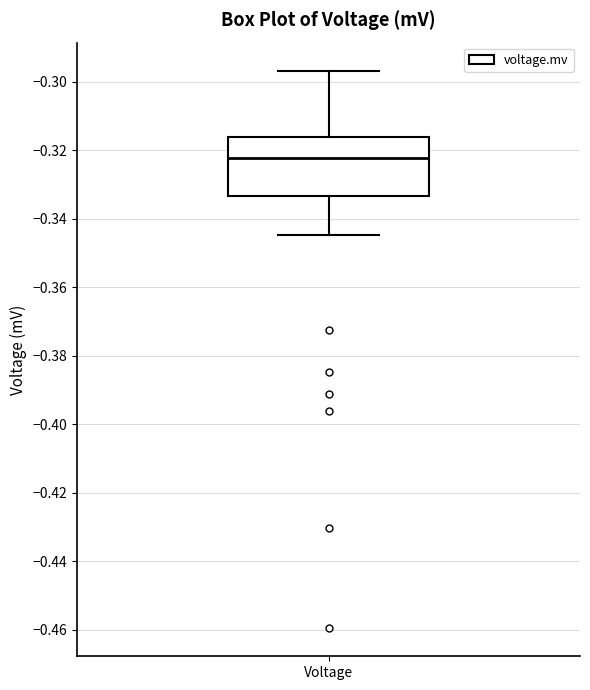

Read this box plot against the y-axis: the position of the median line, the range covered by the box, and the ends of both whiskers. The values are not printed on the chart, so give them approximately, as read against the axis.

median -0.322, box -0.334 to -0.316, whiskers -0.344 to -0.296